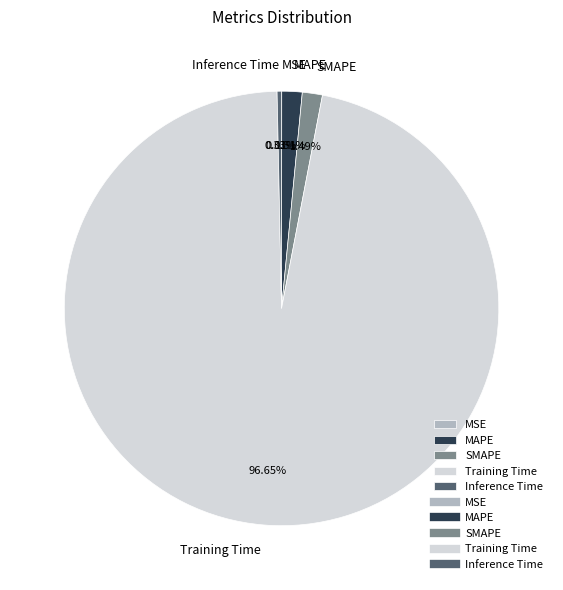

Which slice is the largest?

Training Time